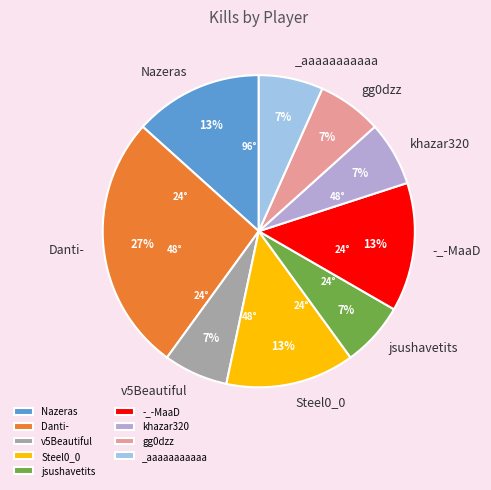

To the nearest percent, what is the difference between the largest and smallest slice percentages?

20%